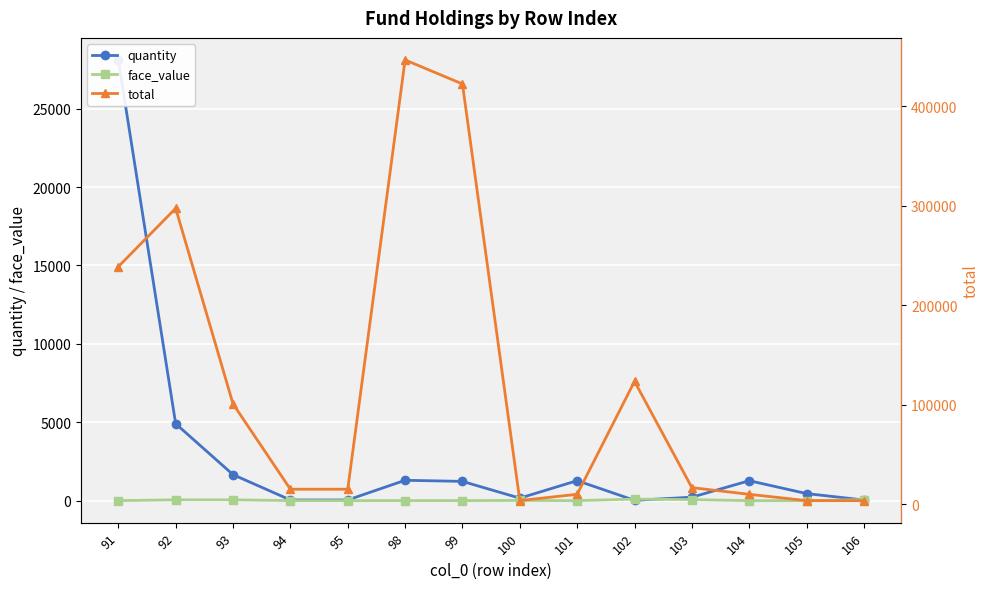

Which series has the largest total across all categories?

total